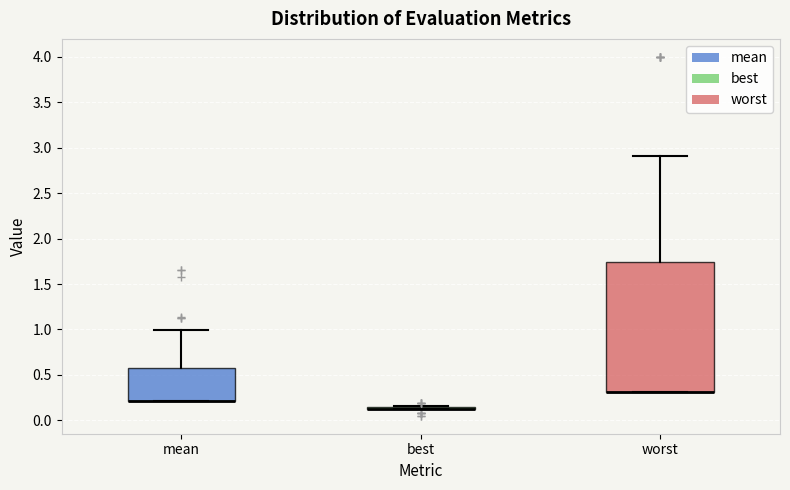

Reading left to right, transcribe this box plot: for each box, give where its median line is, the range the box spans, and where its two whiskers end, as read against the y-axis. The values are not printed on the chart, so give them approximately, as read against the axis.

mean: median 0.20 (drawn on the box's lower edge), box 0.20 to 0.55, whiskers 0.20 to 1.00
best: box collapsed to a line at 0.10, whiskers 0.10 to 0.15
worst: median 0.30 (drawn on the box's lower edge), box 0.30 to 1.75, whiskers 0.30 to 2.90